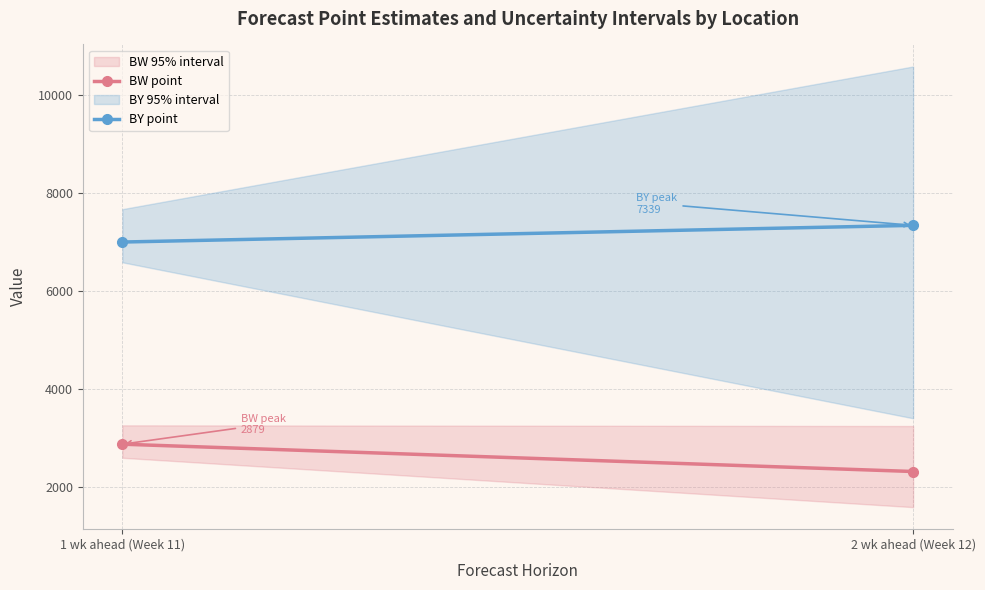

Which series has the widest spread of values?

BW point